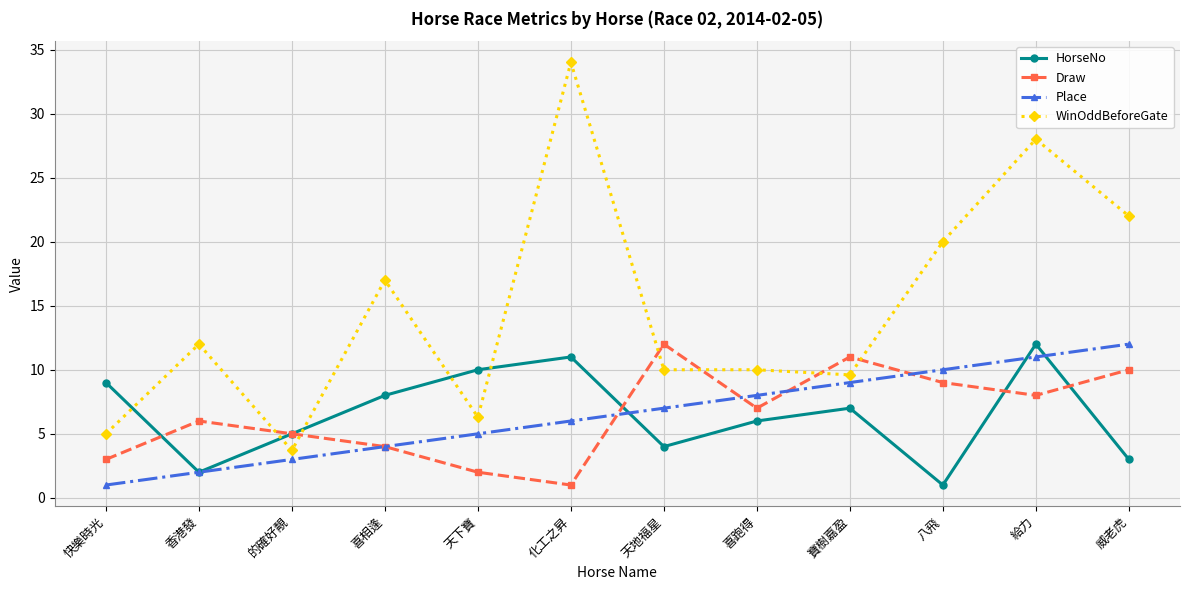

What position from the right is 的確好靚?

10